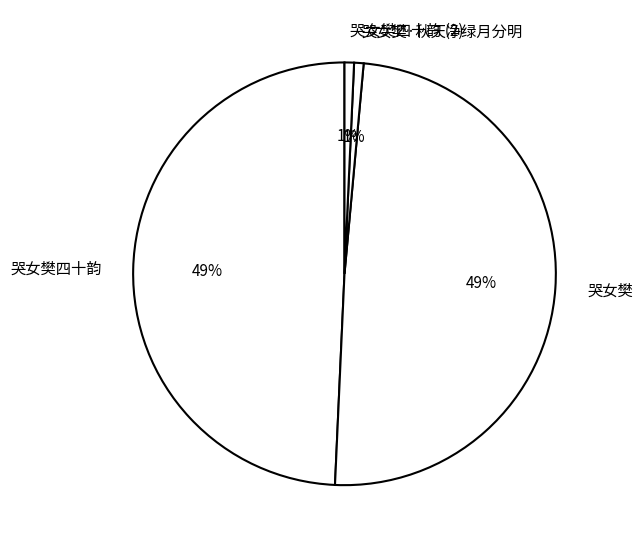

True or false: 哭女樊四十韵 accounts for 6% of the total.

False